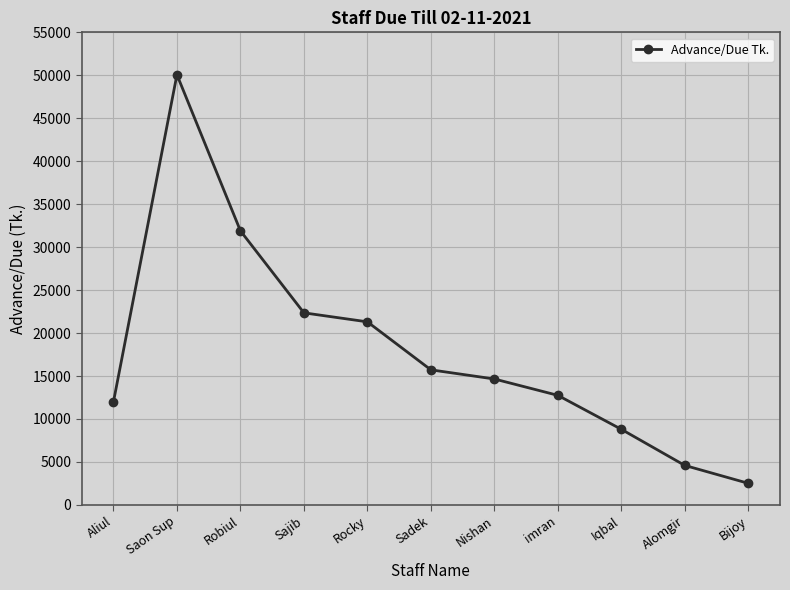

At which category does the chart reach its peak across all series?

Saon Sup